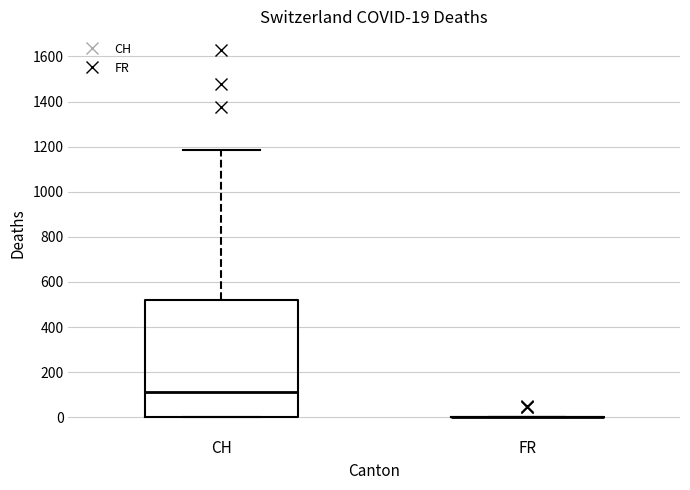

Comparing the boxes themselves (not the whiskers), which one is the tallest?

CH